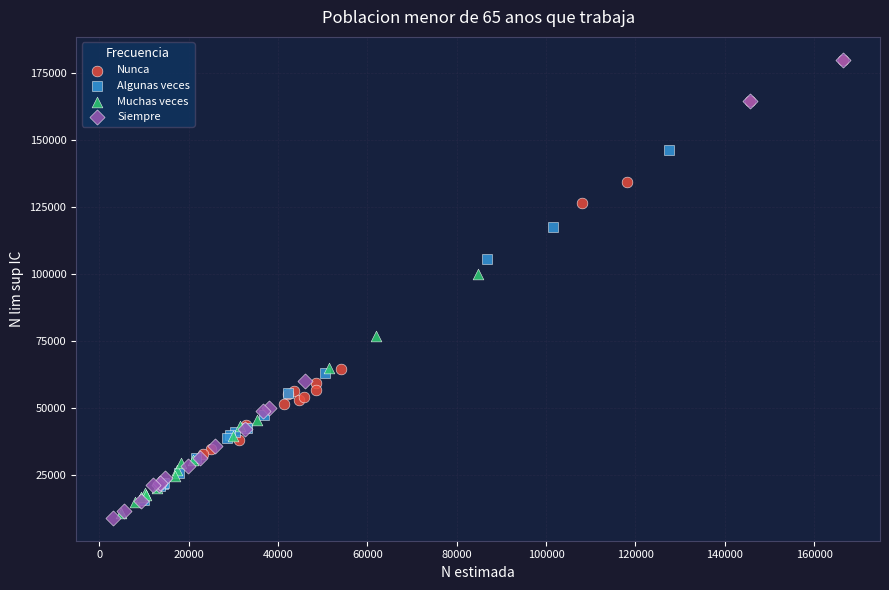

Which series has the widest spread of Y values?

Siempre